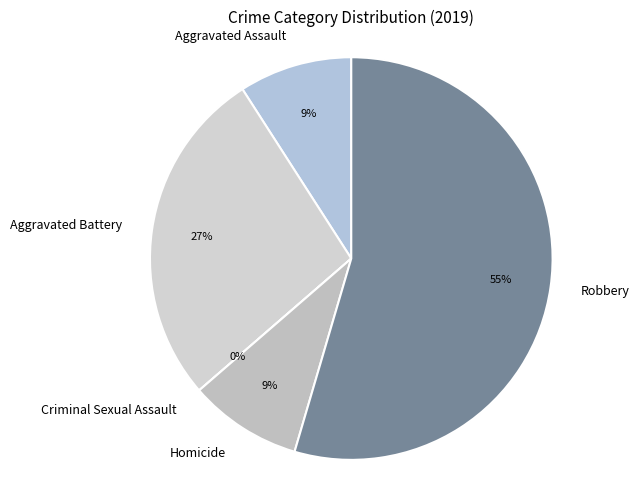

Is it true that Aggravated Assault is 2% of the pie?

False